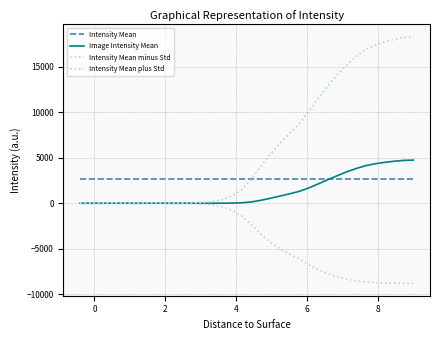

Is this an area chart (filled region under the line)?

No